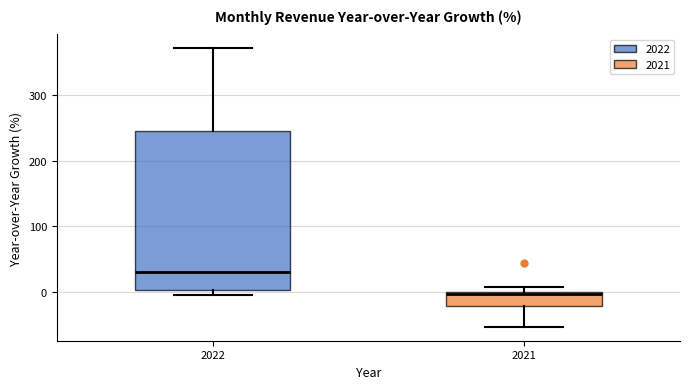

Which box is the tallest, from its lower edge to its upper edge?

2022